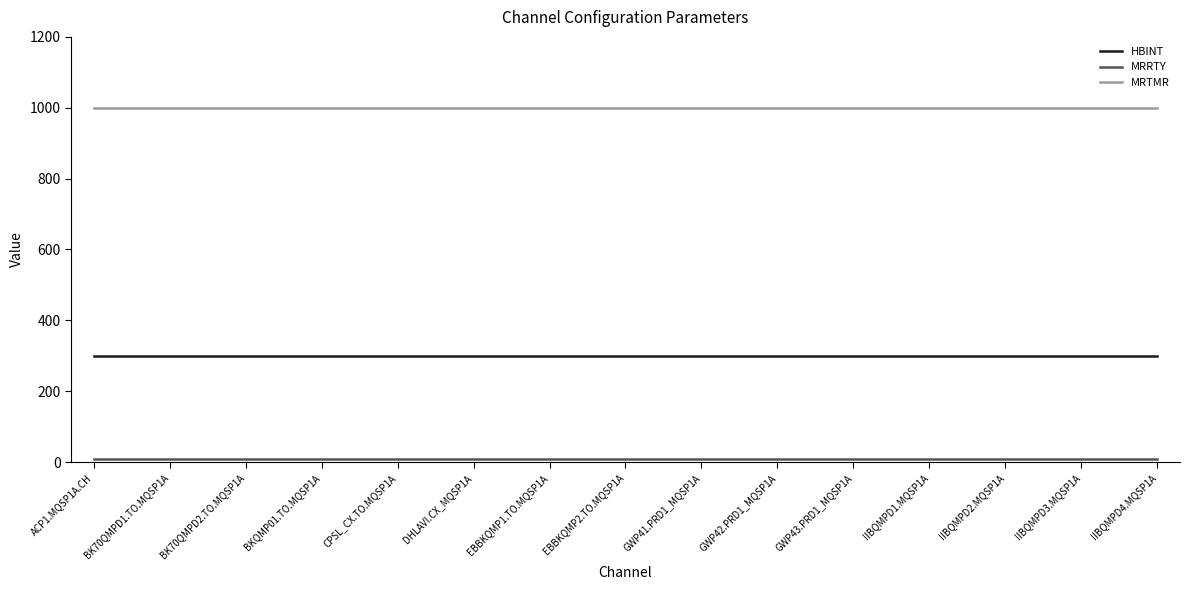

What is the total value across all series at GWP41.PRD1_MQSP1A?

1310